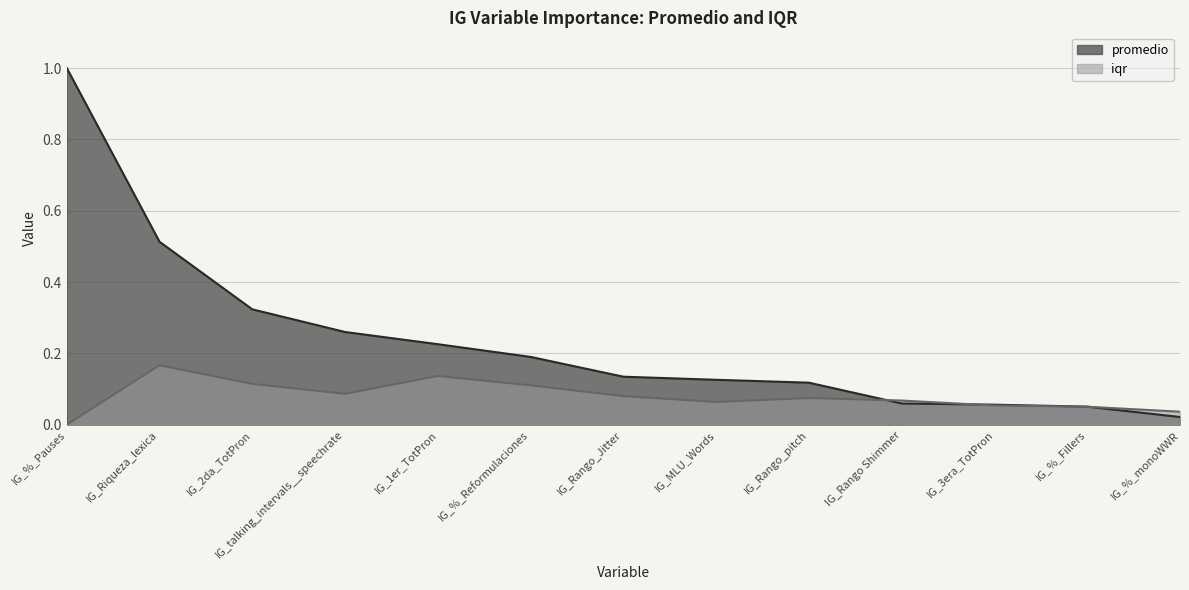

At how many categories does at least one series exceed 0?

13